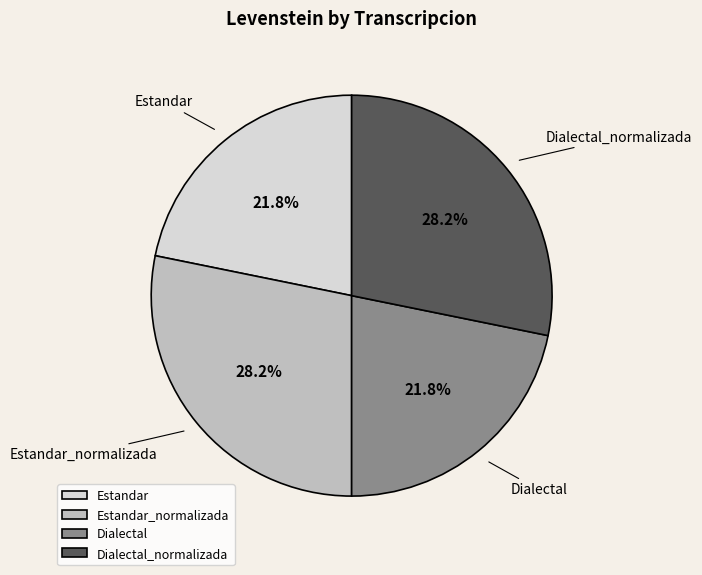

Do Estandar_normalizada and Dialectal_normalizada together represent more than half of the pie?

Yes